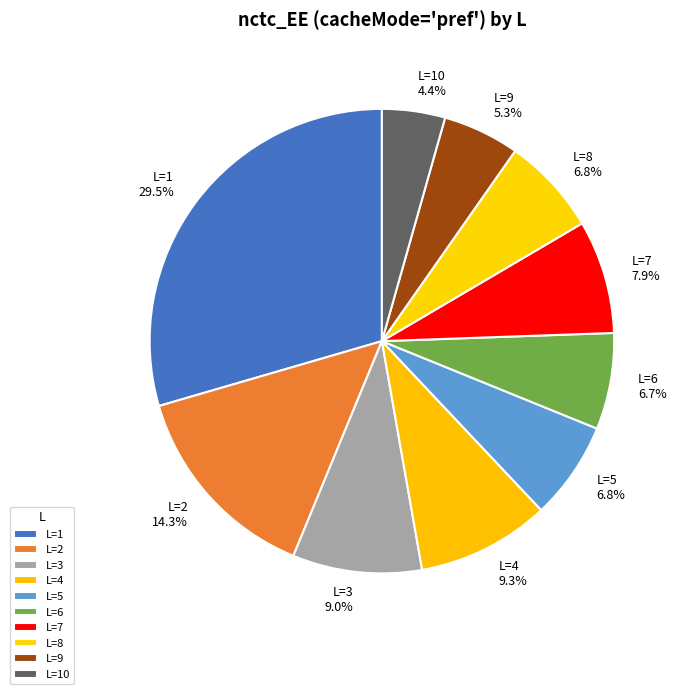

Is L=9 the majority of the pie?

No